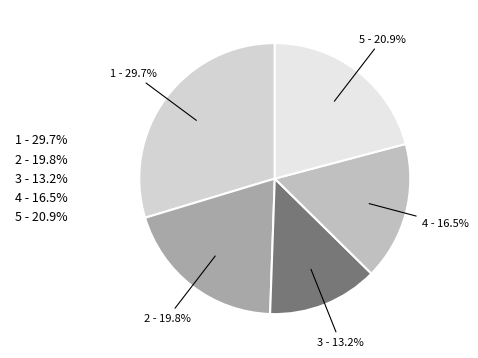

Combined, what portion of the pie is 2 and 5?

40.7%